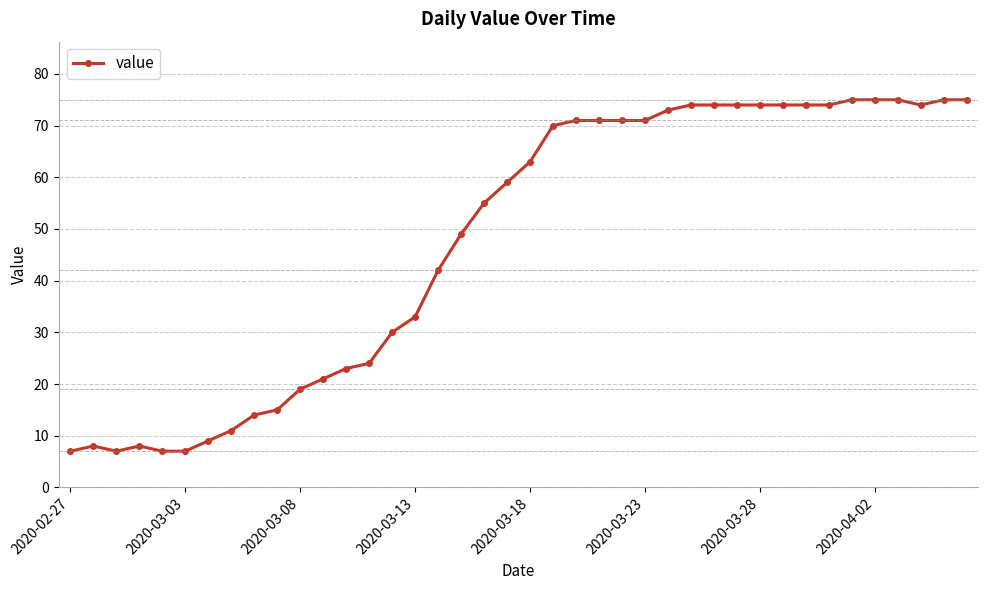

What is the value of the 10th point from the left?

15